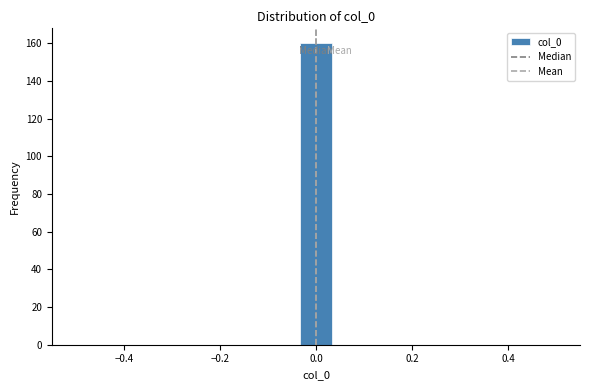

Around what value on the x-axis is the tallest bar? Give the approximate position of its centre, as read against the axis.

0.00